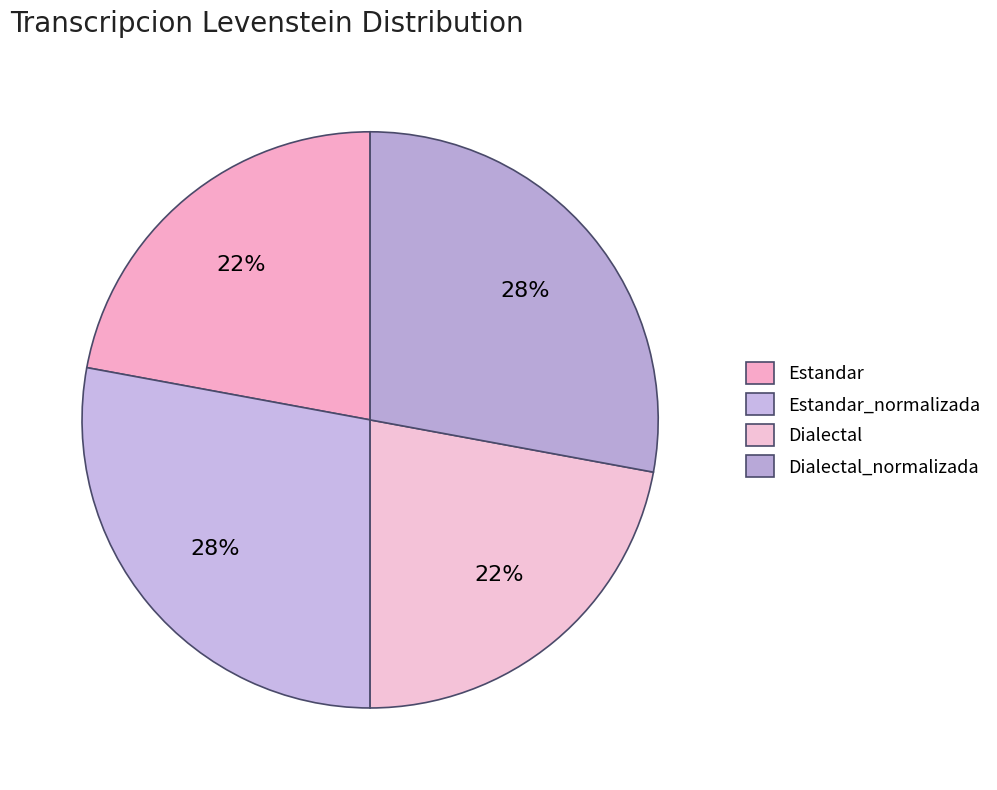

Rank the categories by value from highest to lowest.

Estandar_normalizada, Dialectal_normalizada, Estandar, Dialectal